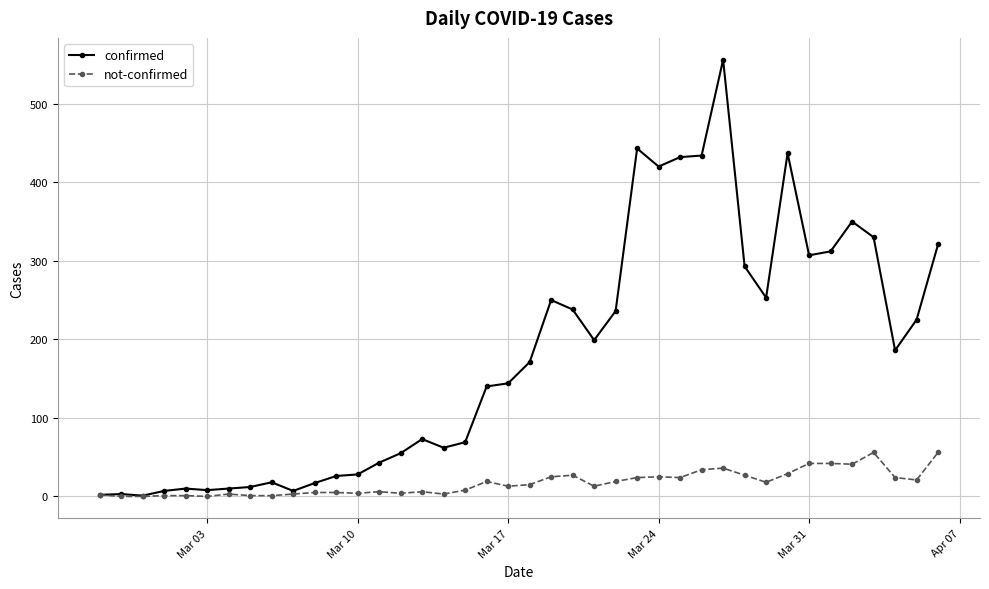

What is the greatest value displayed?

556